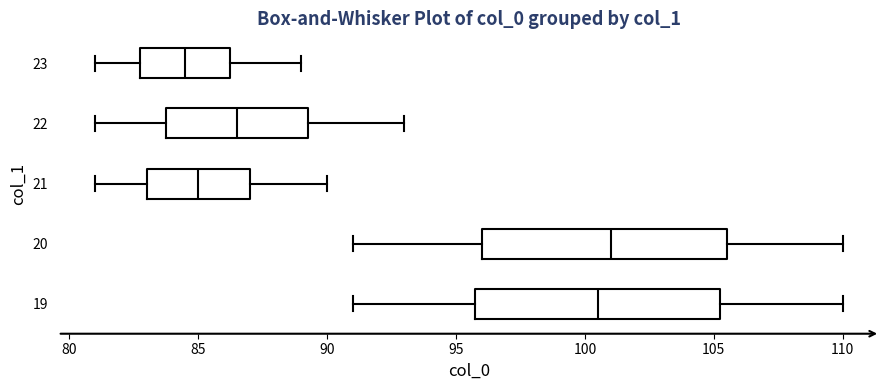

Reading bottom to top, transcribe this box plot: for each box, give where its median line is, the range the box spans, and where its two whiskers end, as read against the x-axis. The values are not printed on the chart, so give them approximately, as read against the axis.

19: median 100.5, box 96.0 to 105.5, whiskers 91.0 to 110.0
20: median 101.0, box 96.0 to 105.5, whiskers 91.0 to 110.0
21: median 85.0, box 83.0 to 87.0, whiskers 81.0 to 90.0
22: median 86.5, box 84.0 to 89.5, whiskers 81.0 to 93.0
23: median 84.5, box 83.0 to 86.5, whiskers 81.0 to 89.0